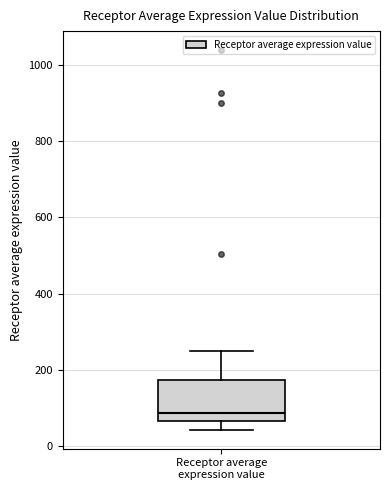

Transcribe this box plot: give where the median line is, the range the box spans, and where the two whiskers end, as read against the y-axis. The values are not printed on the chart, so give them approximately, as read against the axis.

median 80, box 60 to 180, whiskers 40 to 260